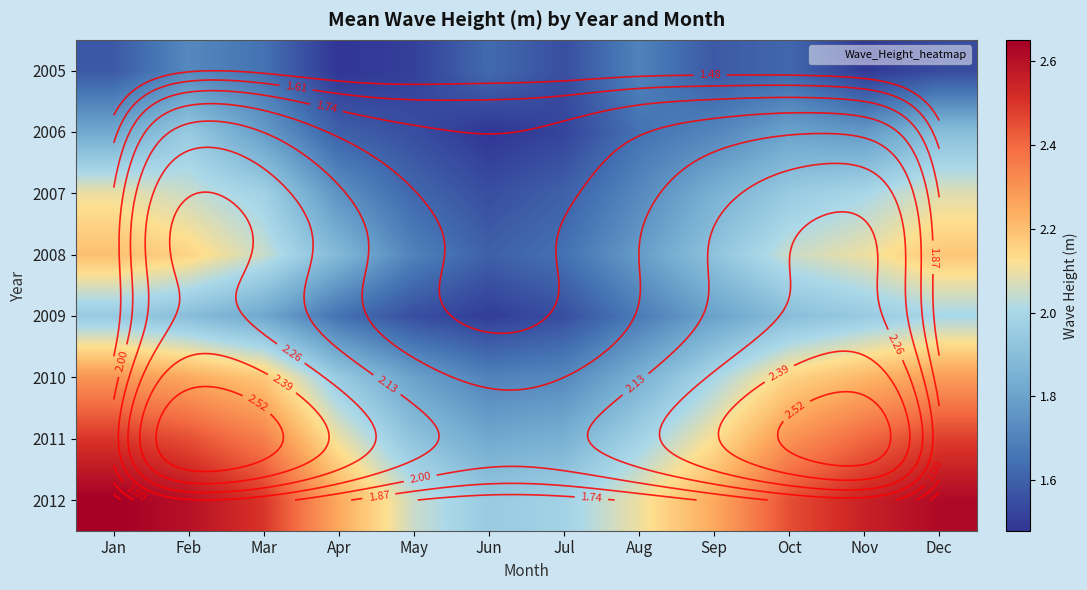

Which label corresponds to the smallest value in the chart?

Apr